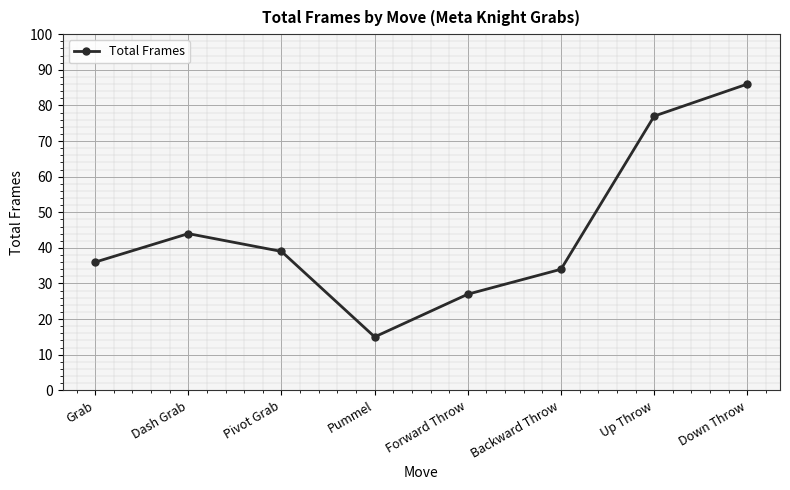

Which category has the highest value across all series?

Down Throw